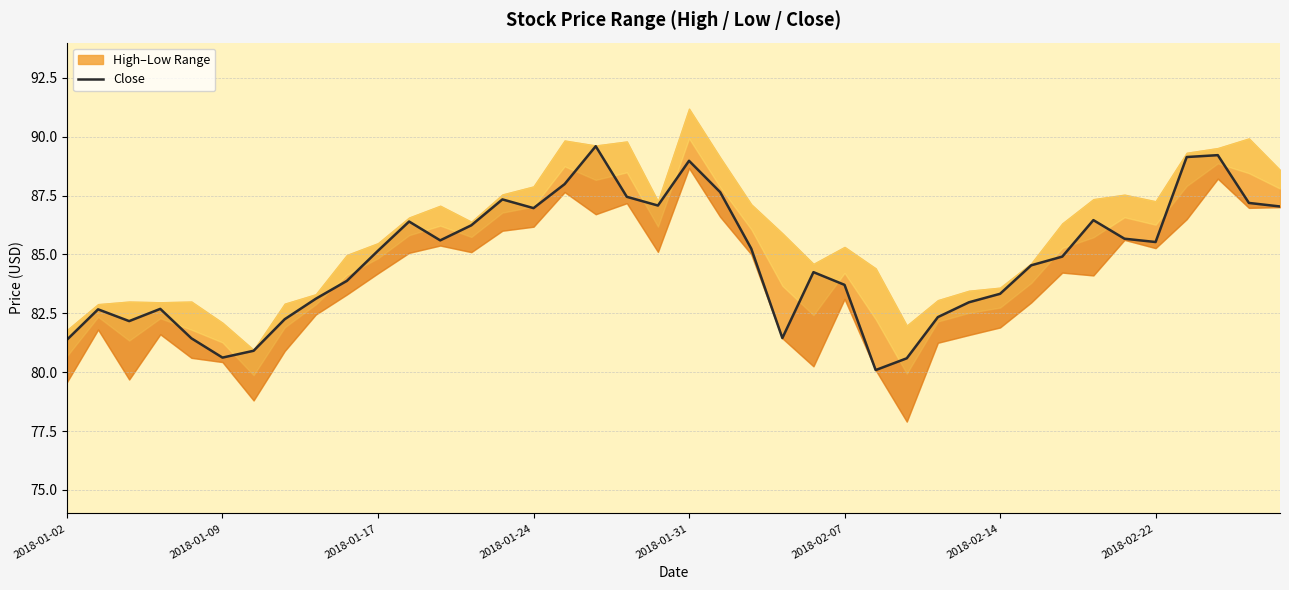

How many lines are shown in the chart?

1